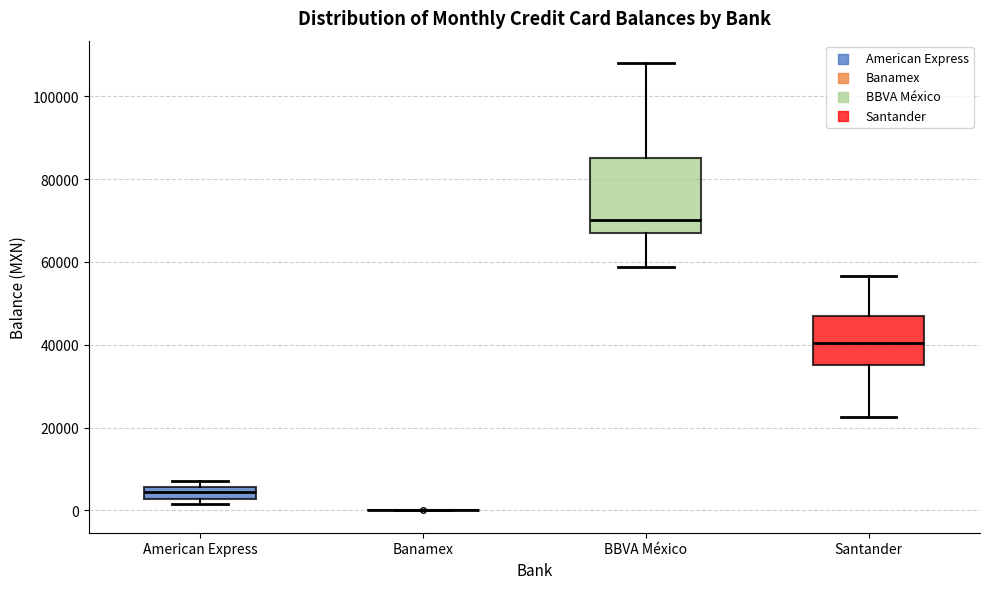

Which box is the tallest, from its lower edge to its upper edge?

BBVA México